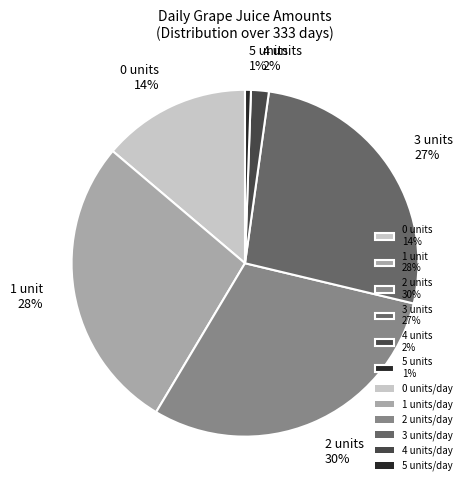

Is there a majority slice in this chart?

No